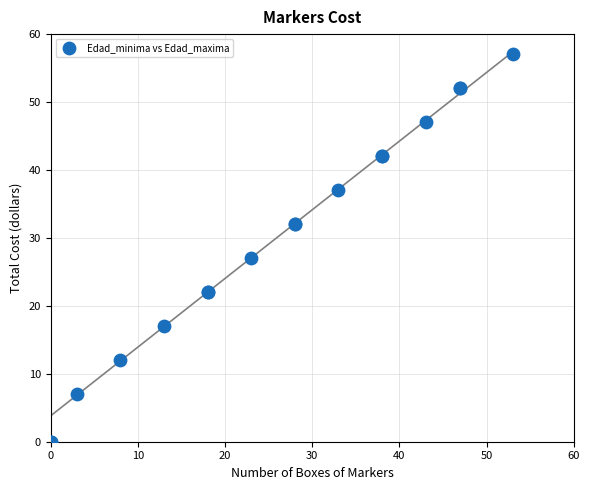

What Y value in the scatter plot is closest to 28?

27